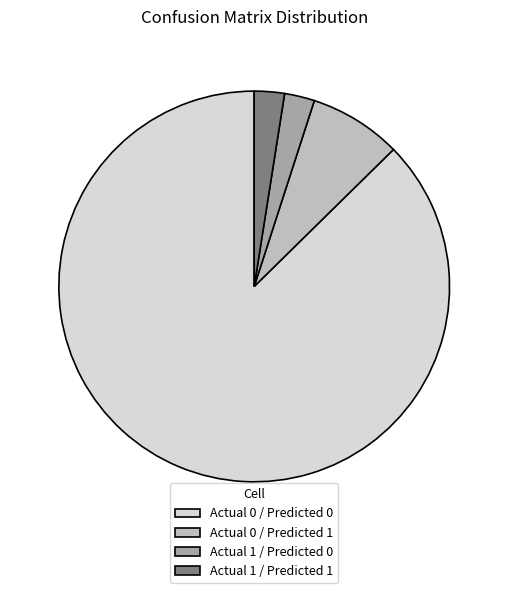

Is the sum of Actual 0 / Predicted 0 and Actual 1 / Predicted 0 greater than half?

Yes